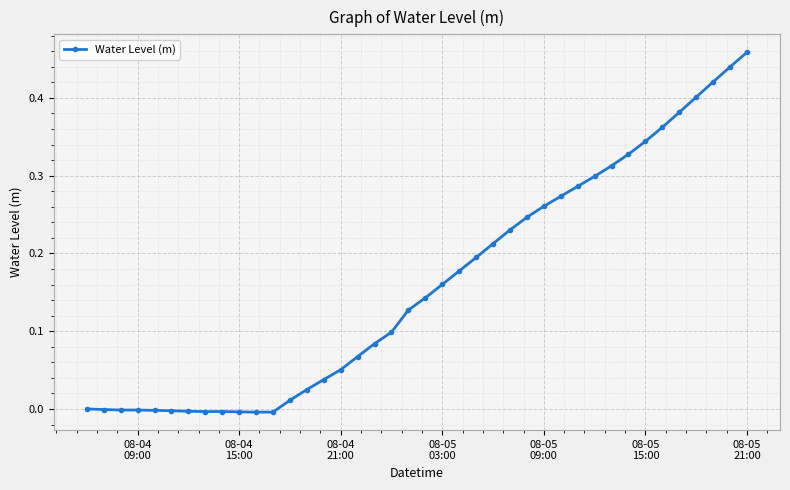

What is the sum of all values?

6.4